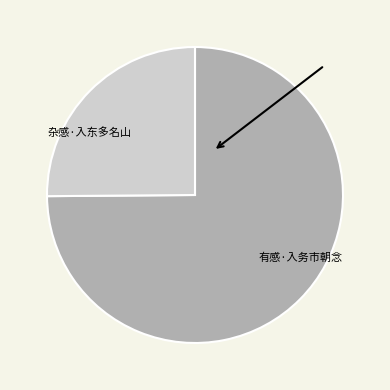

Rank the categories by value from lowest to highest.

杂感·入东多名山, 有感·入务市朝念